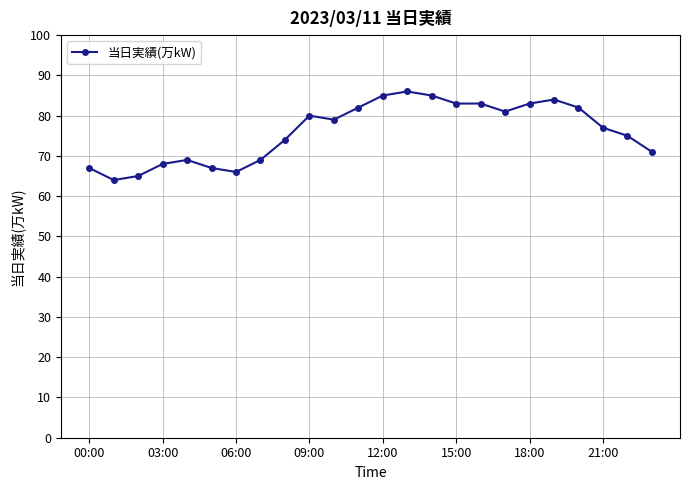

What is the smallest value displayed?

64